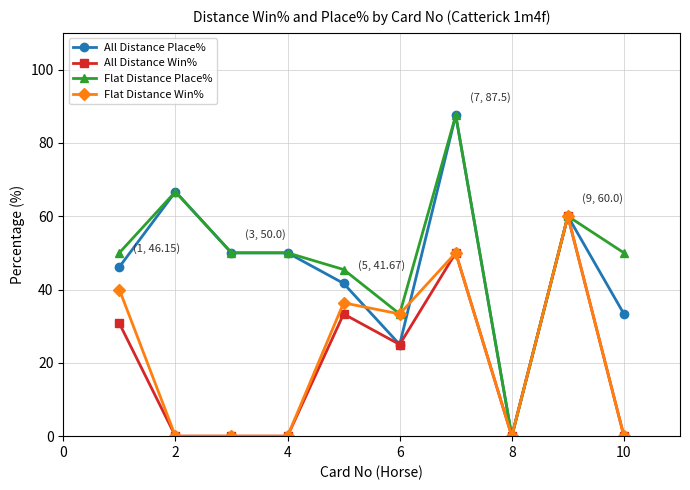

What is the maximum value for Flat Distance Win%?

60.0